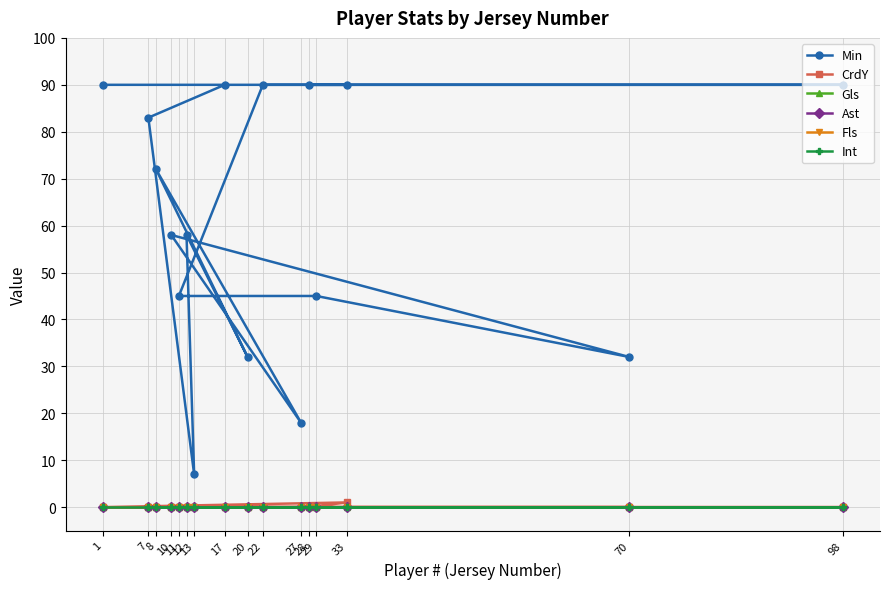

Which series has the largest total across all categories?

Min